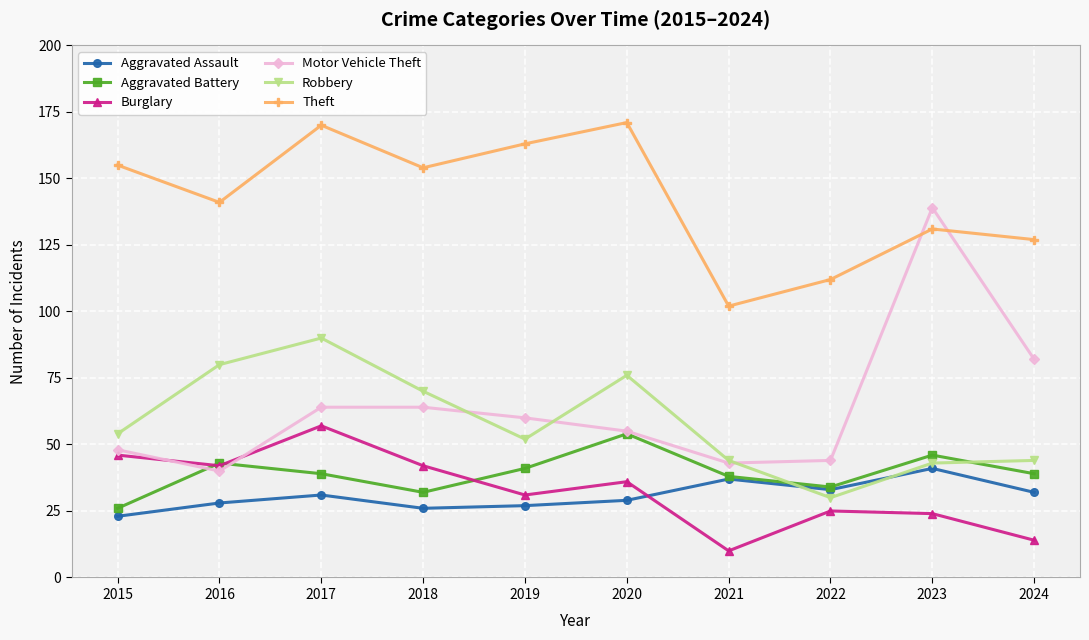

True or false: Burglary has more than 2 interior local peaks.

True